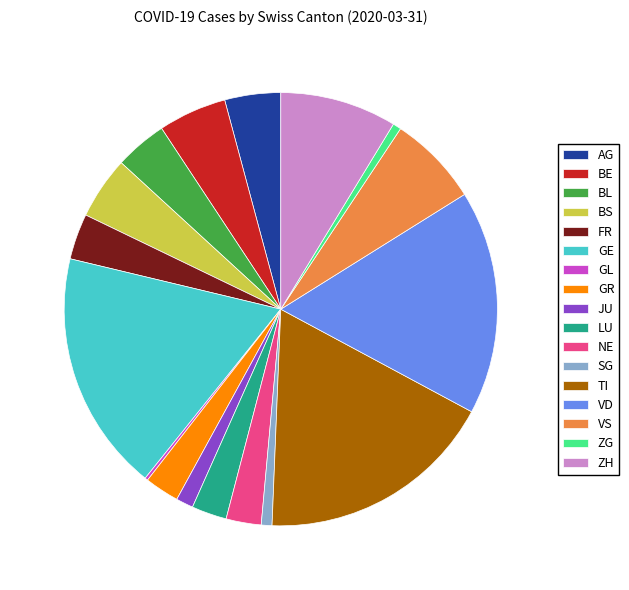

True or false: TI accounts for 18% of the total.

True